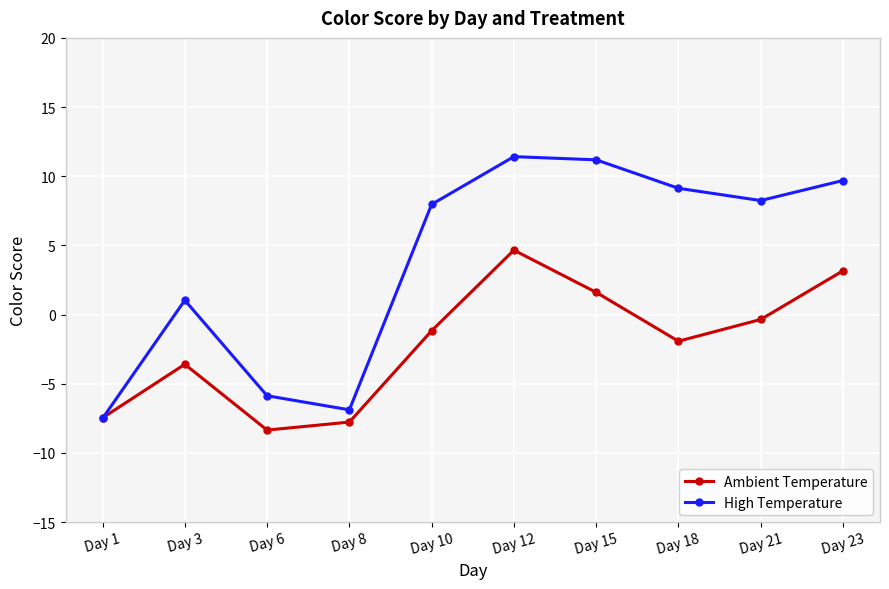

At which category does High Temperature reach its first local valley?

Day 8